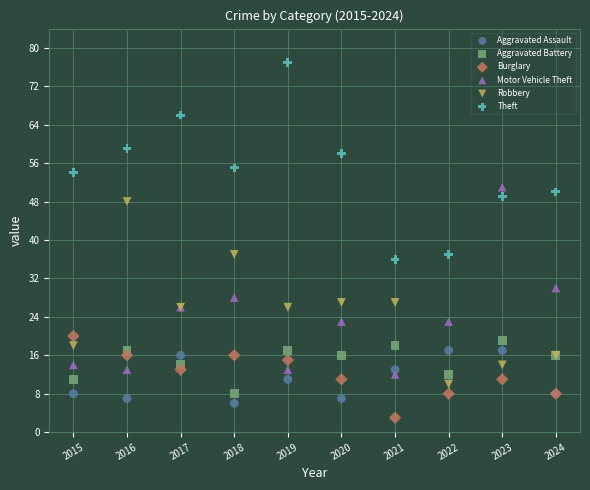

Which series reaches the maximum Y coordinate?

Theft